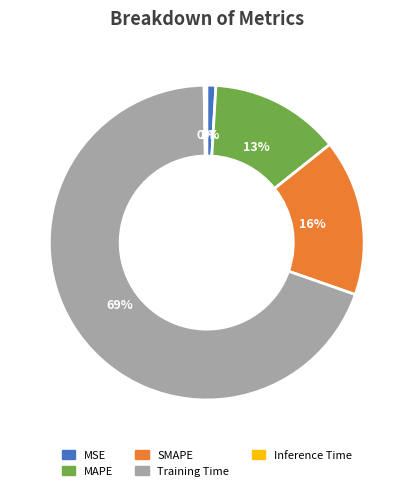

Do Training Time and MAPE together represent more than half of the pie?

Yes